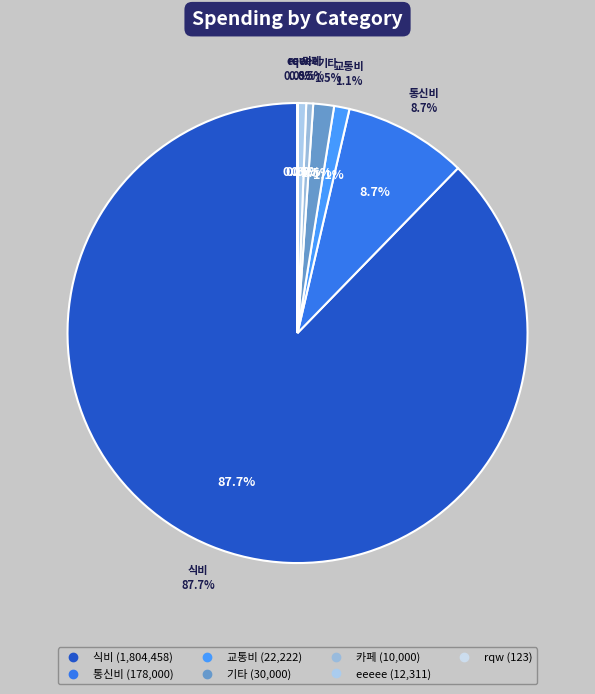

How many segments does this pie chart have?

7